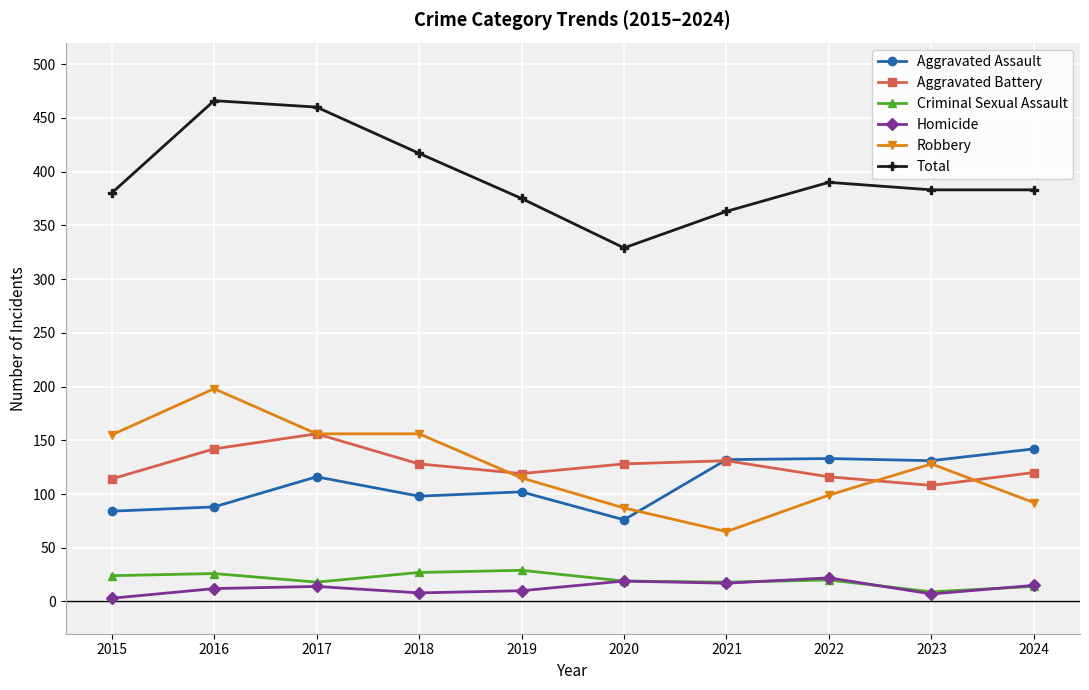

What is the total value across all series at 2024?

766